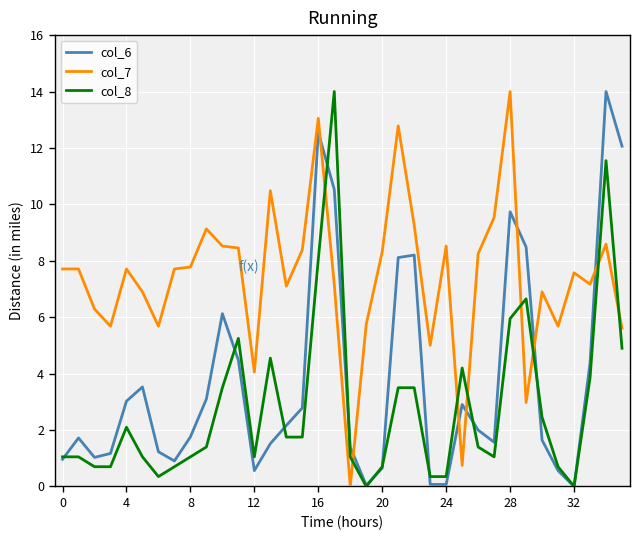

What is the difference between the maximum and minimum values in the col_8 series?

14.0